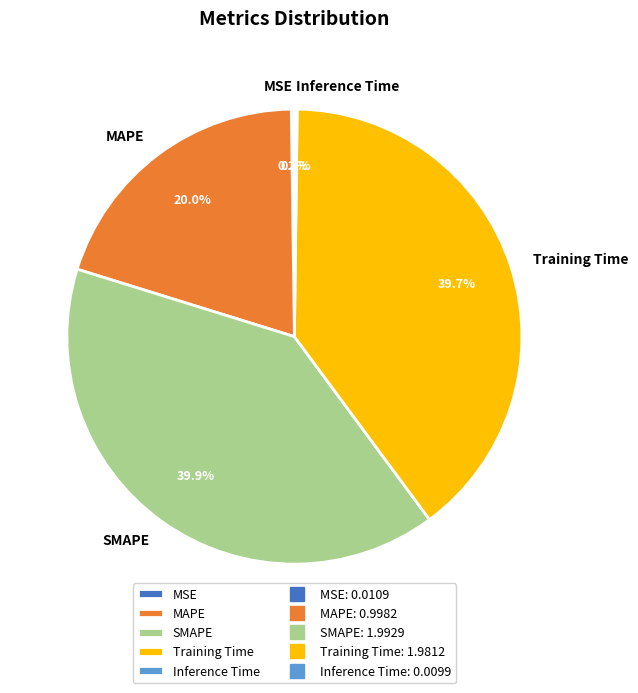

To the nearest percent, what is the difference between the largest and smallest slice percentages?

40%